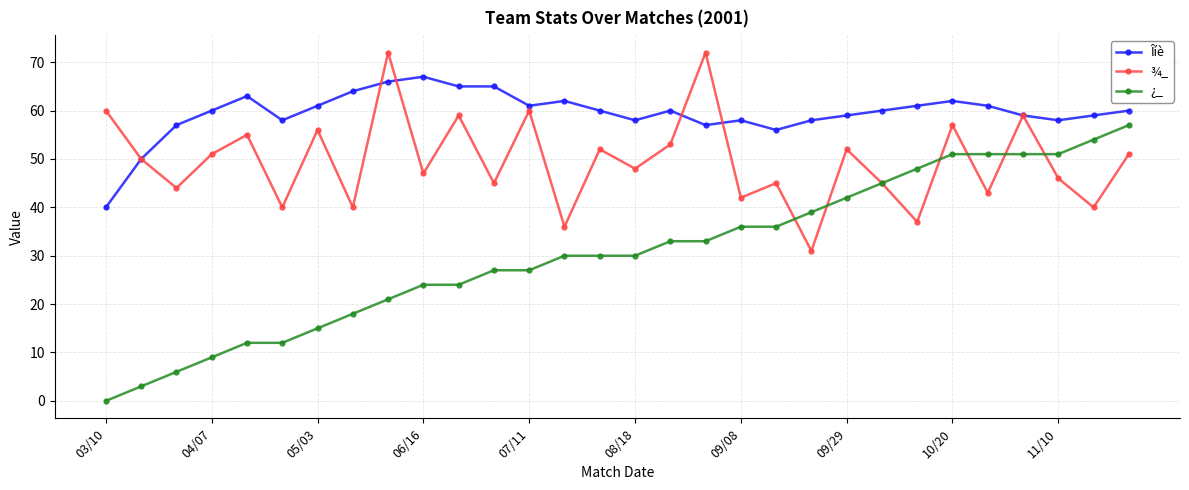

What is the value of the ¿_ point at the 22nd from the left?

42